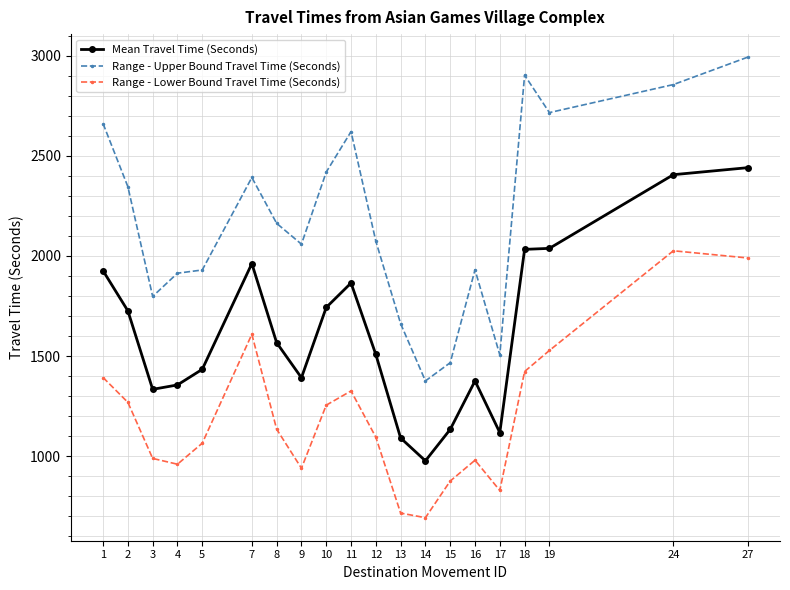

Rank the series by their average value, from highest to lowest.

Range - Upper Bound Travel Time (Seconds), Mean Travel Time (Seconds), Range - Lower Bound Travel Time (Seconds)